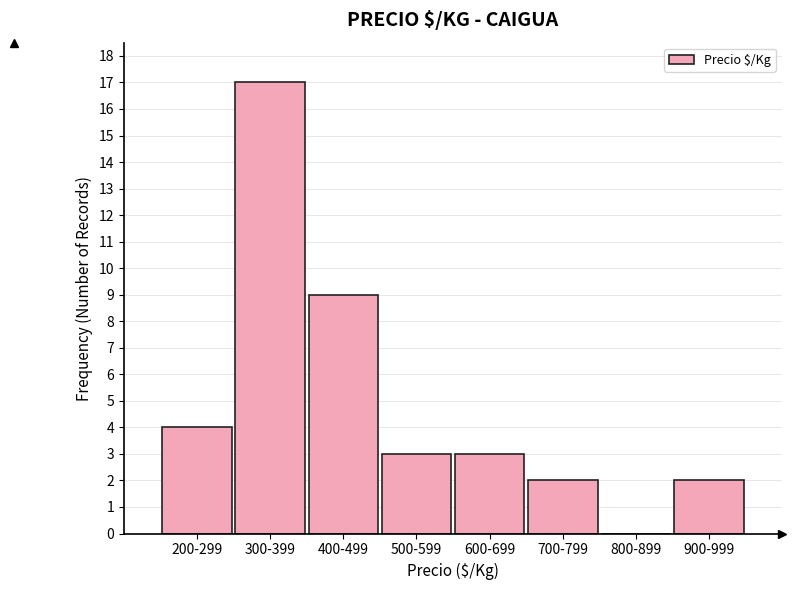

Reading left to right, extract all data points from this chart.

200-299=4	300-399=17	400-499=9	500-599=3	600-699=3	700-799=2	800-899=0	900-999=2